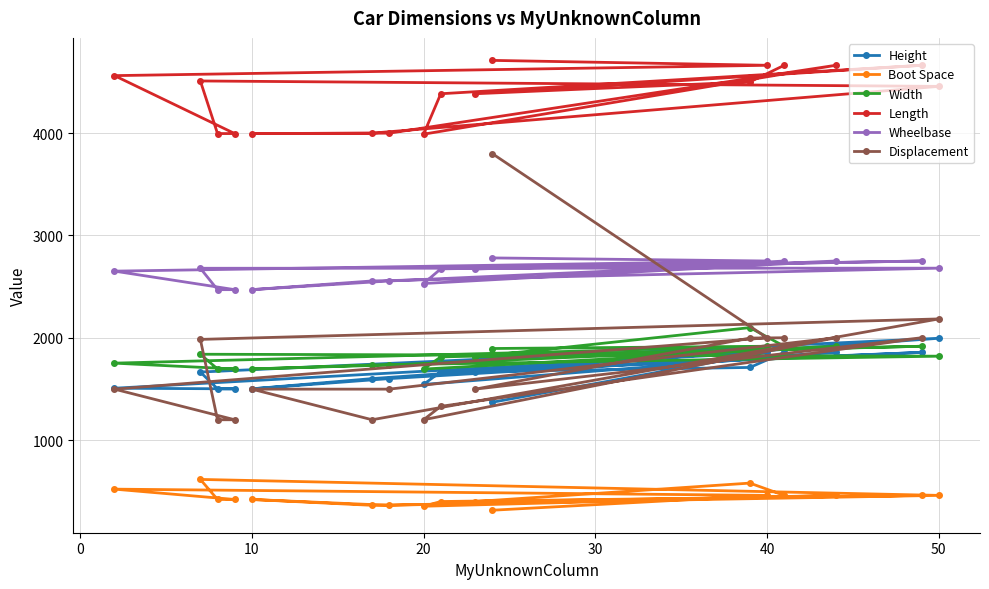

How many interior local valleys does the Length series have?

3